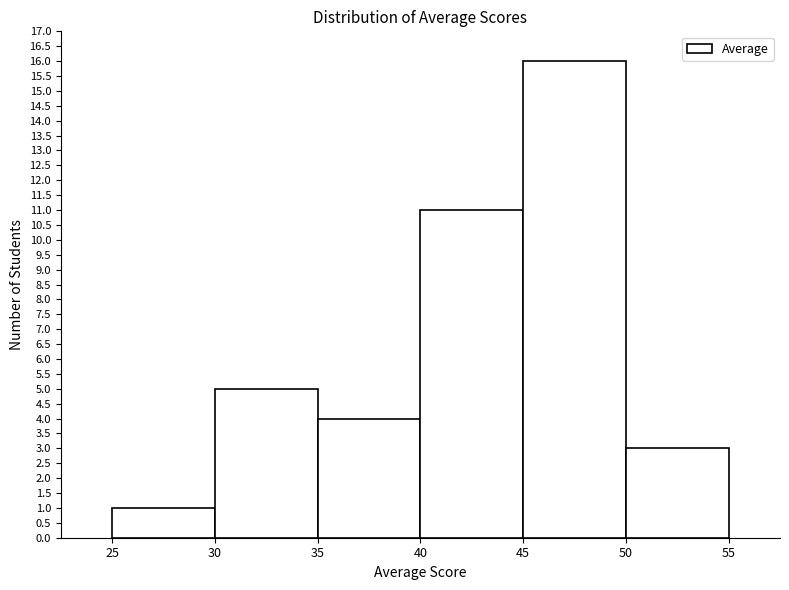

How tall is the bar that spans 35 to 40 on the x-axis? The values are not printed on the chart, so give them approximately, as read against the axis.

4